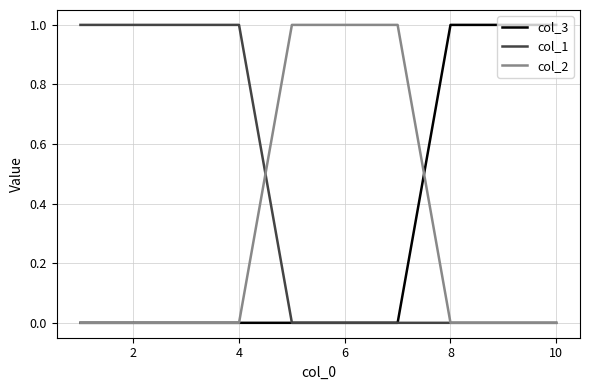

What is the sum of all col_3 values?

3